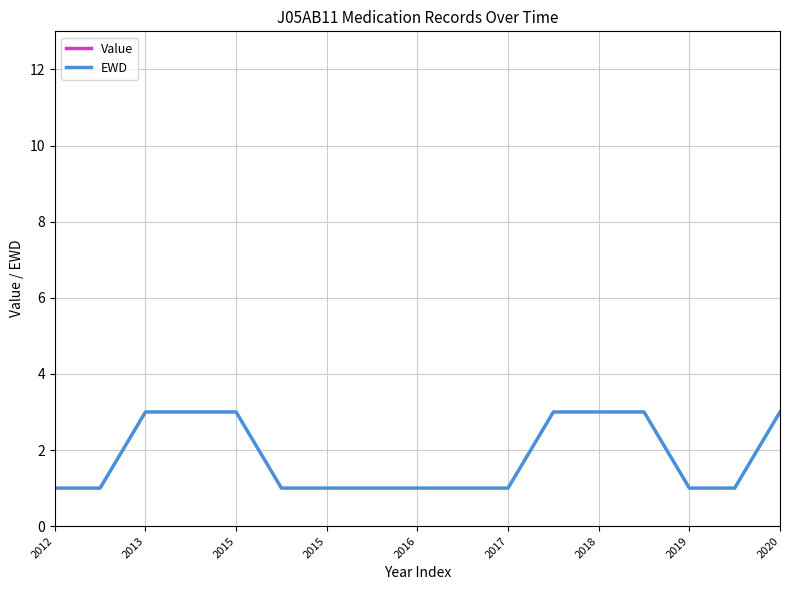

How many series are shown in this chart?

2